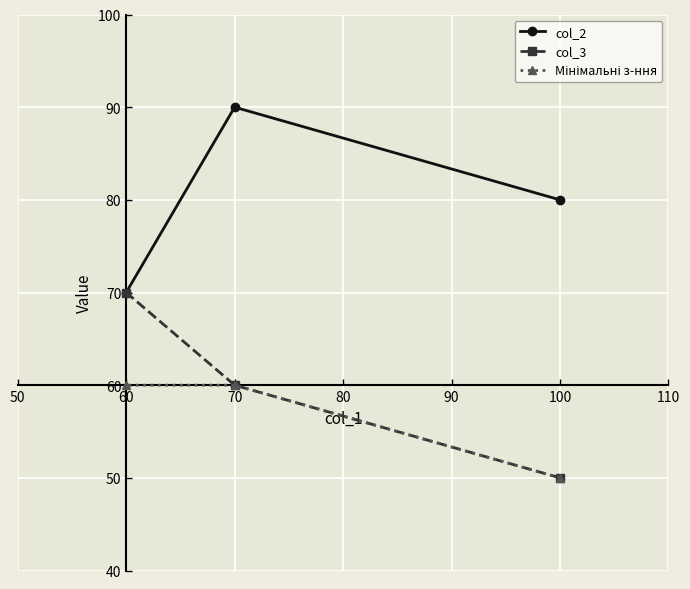

Is this an area chart (filled region under the line)?

No